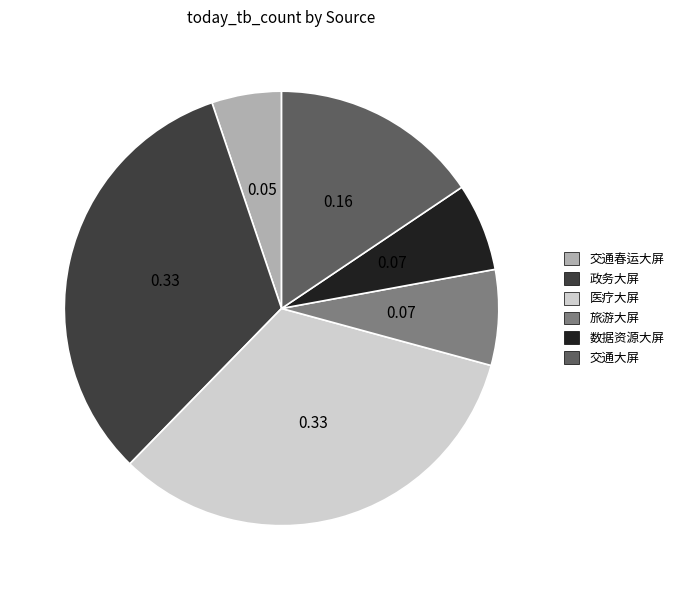

How many segments does this pie chart have?

6